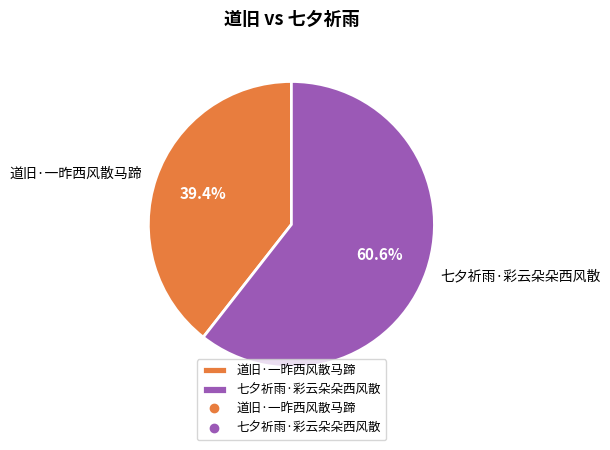

Which category has the biggest portion of the pie?

七夕祈雨·彩云朵朵西风散